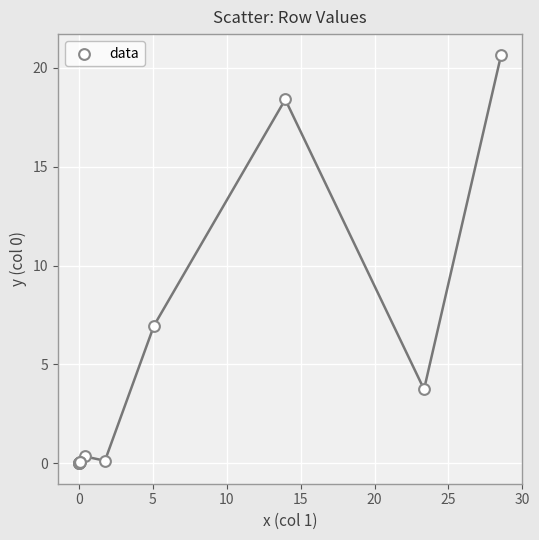

What Y value in the scatter plot is closest to 10?

7.0